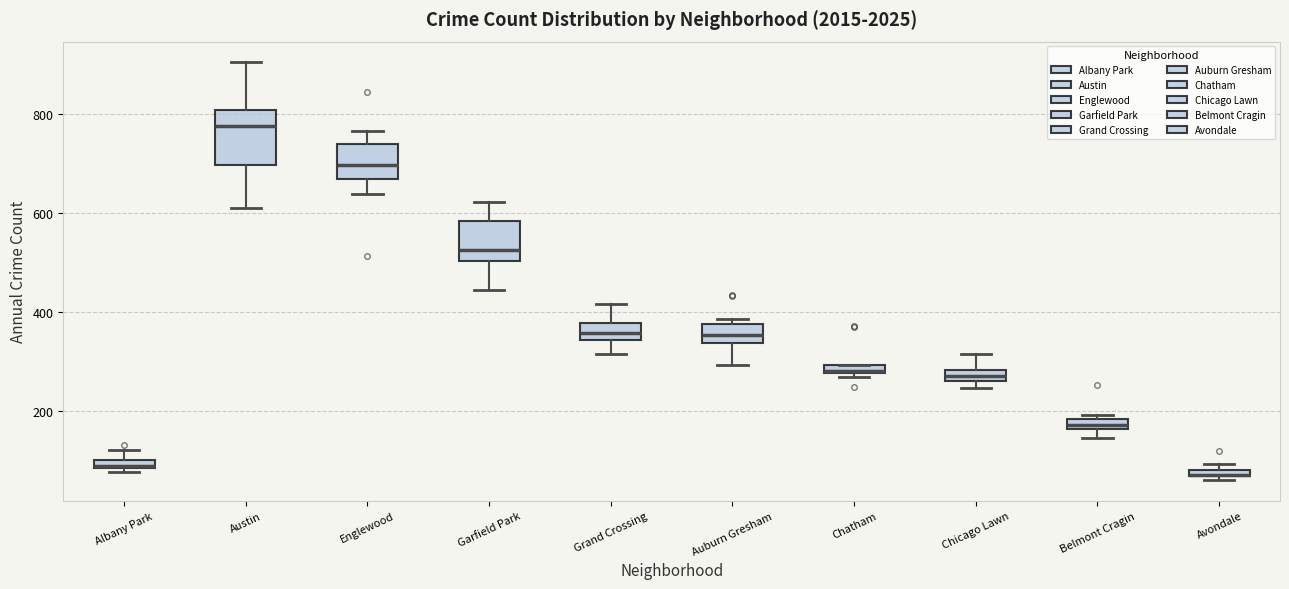

Which box is the tallest, from its lower edge to its upper edge?

Austin